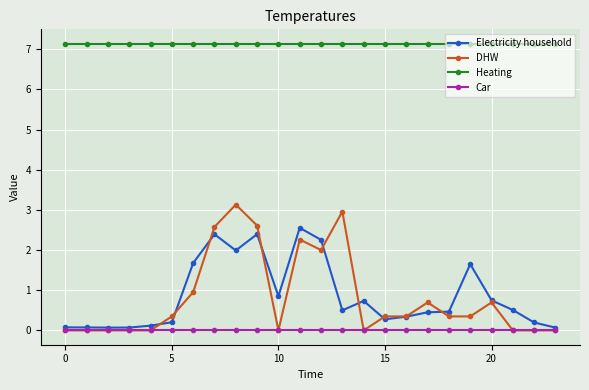

What is the difference between the maximum and second lowest values in the Electricity household series?

2.5